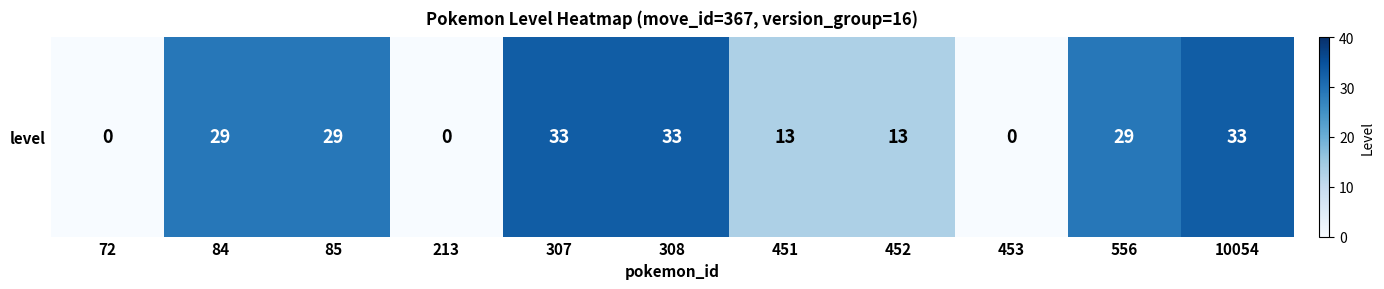

Count the number of data series in this chart.

1